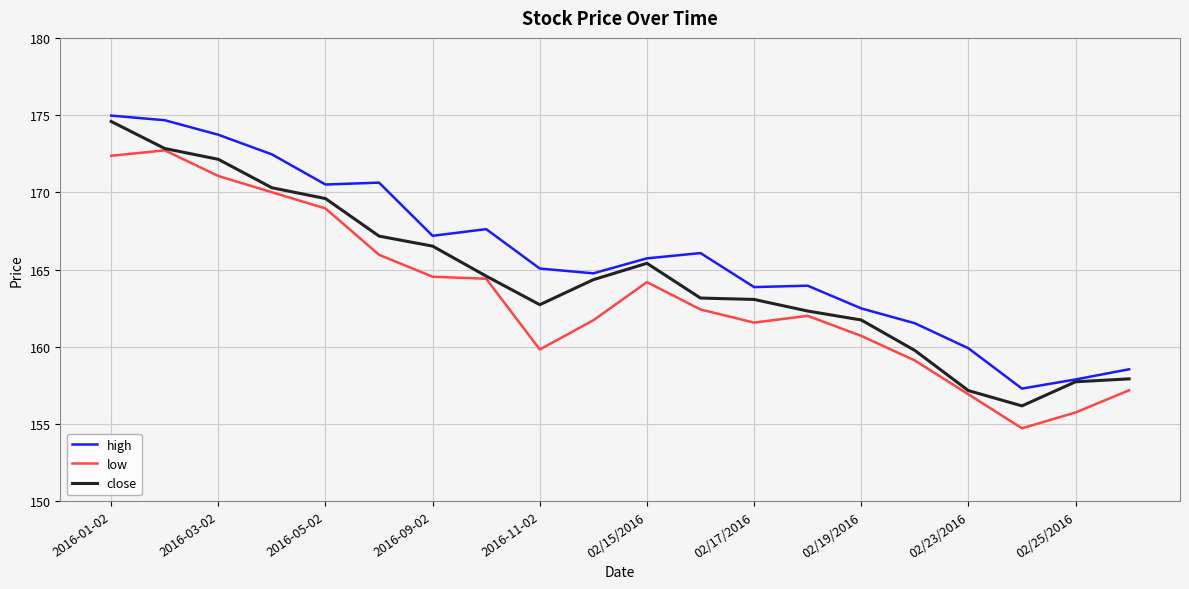

What is the greatest value displayed?

175.0